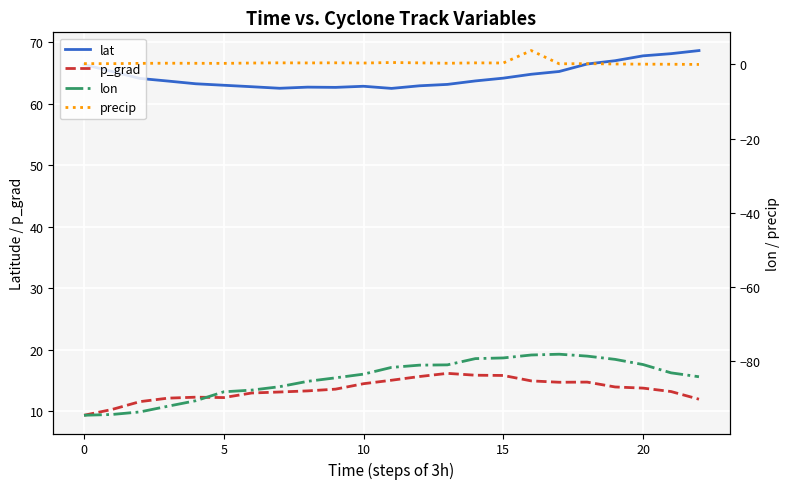

Is the value of precip at 14 greater than the value of lat at 21?

No